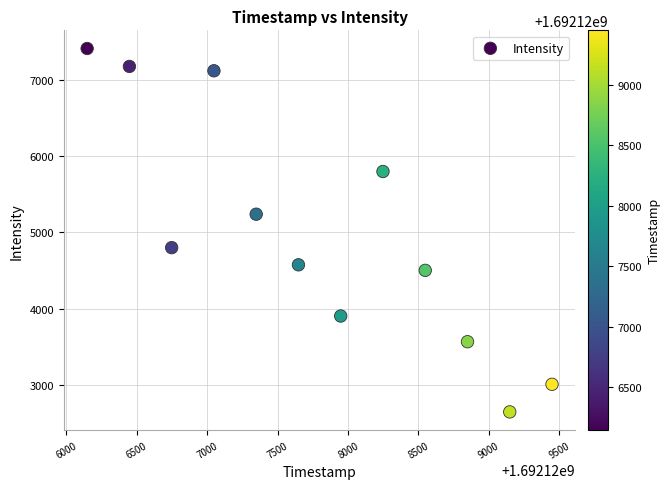

What is the average X value?

1692127798.0